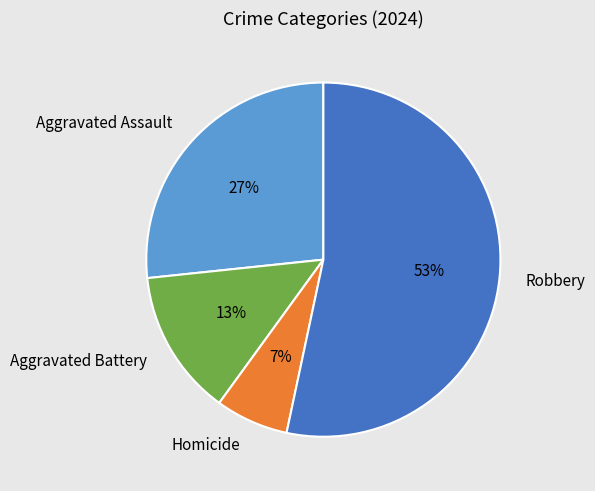

To the nearest percent, what portion does Aggravated Assault represent?

27%